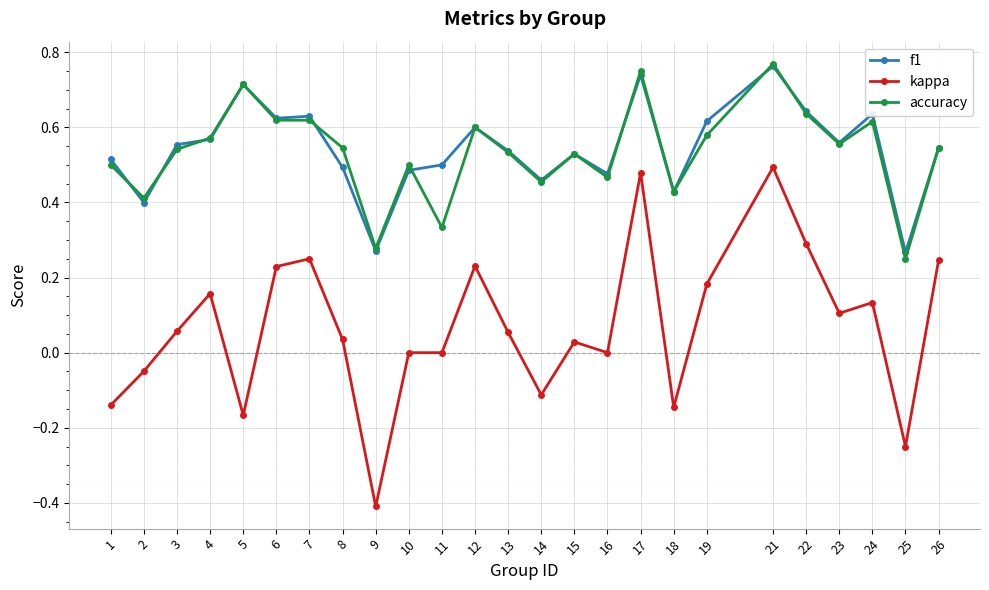

What is the lowest value of the kappa series?

-0.4